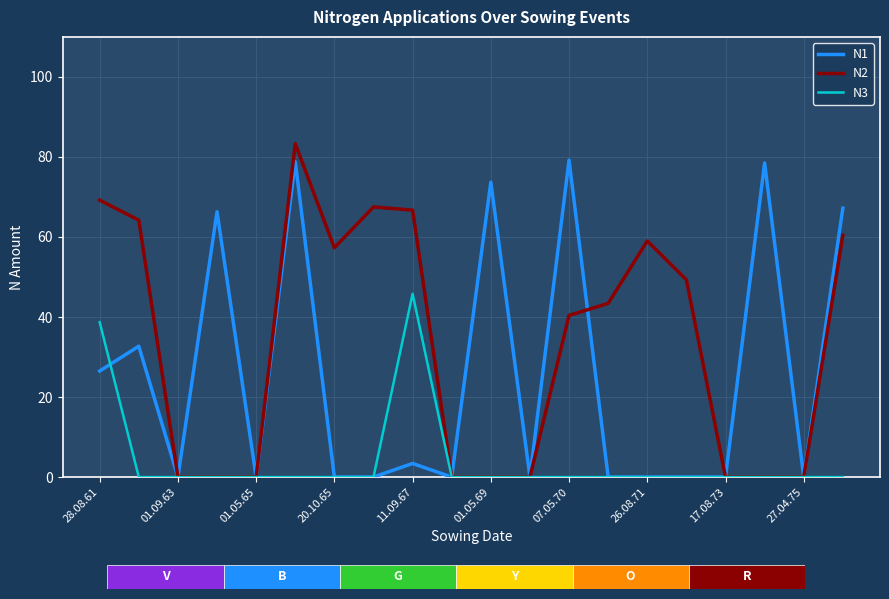

Which series has the largest total across all categories?

N2